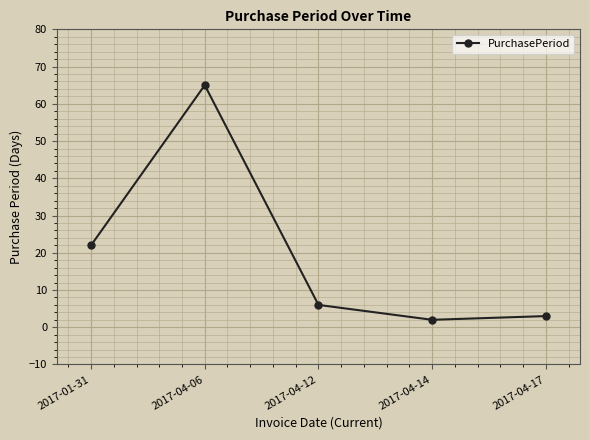

Does the chart display data point markers on the line(s)?

Yes